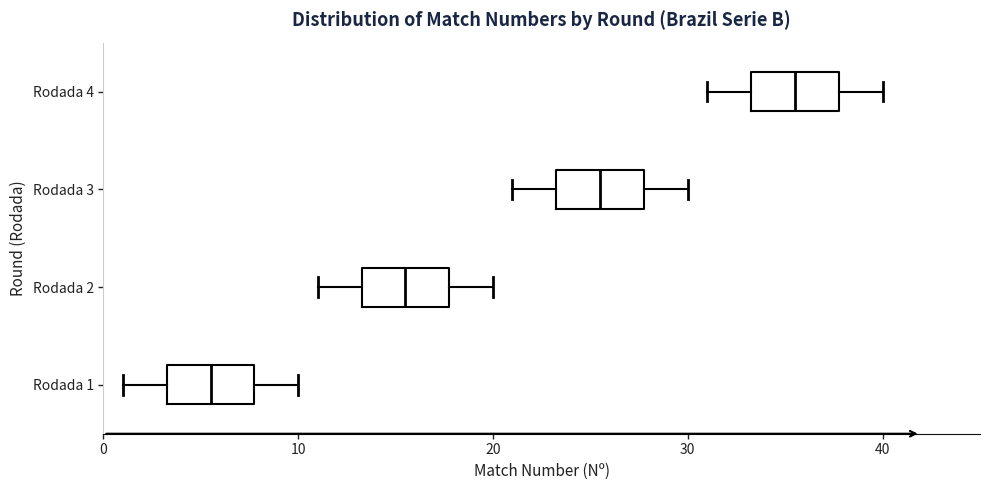

Which box has the furthest to the left median line?

Rodada 1